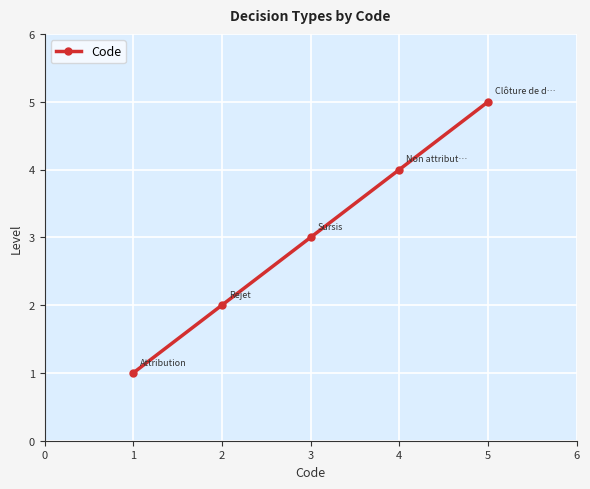

What is the change in value from 2 to 4?

+2